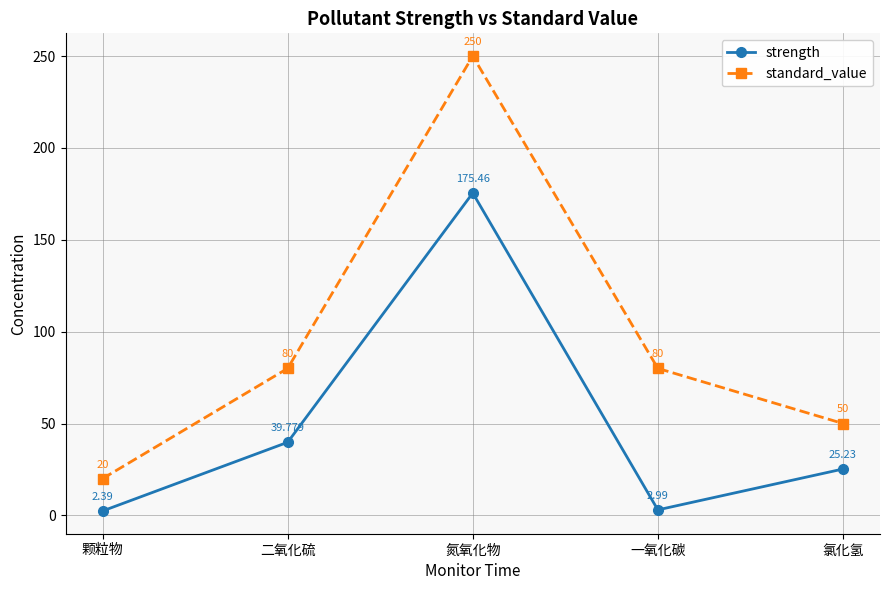

Which label corresponds to the largest value in the chart?

氮氧化物